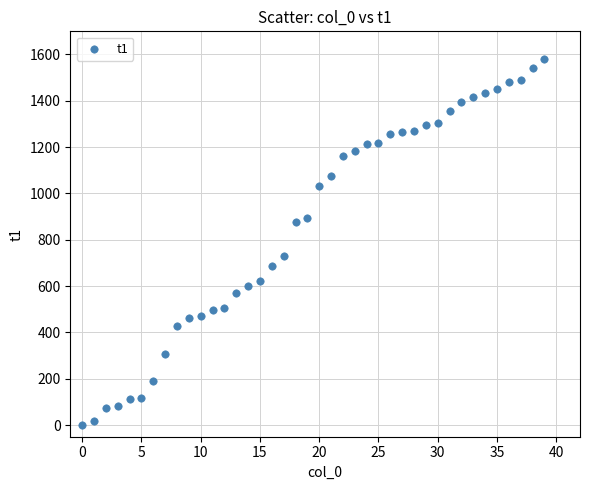

What Y value in the scatter plot is closest to 790?

728